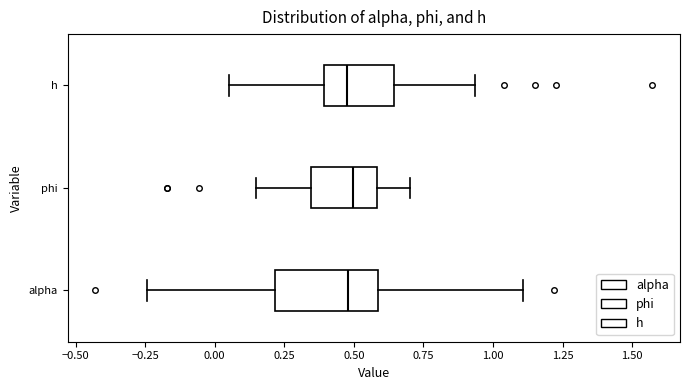

Reading bottom to top, transcribe this box plot: for each box, give where its median line is, the range the box spans, and where its two whiskers end, as read against the x-axis. The values are not printed on the chart, so give them approximately, as read against the axis.

alpha: median 0.50, box 0.20 to 0.60, whiskers -0.25 to 1.10
phi: median 0.50, box 0.35 to 0.60, whiskers 0.15 to 0.70
h: median 0.50, box 0.40 to 0.65, whiskers 0.05 to 0.95